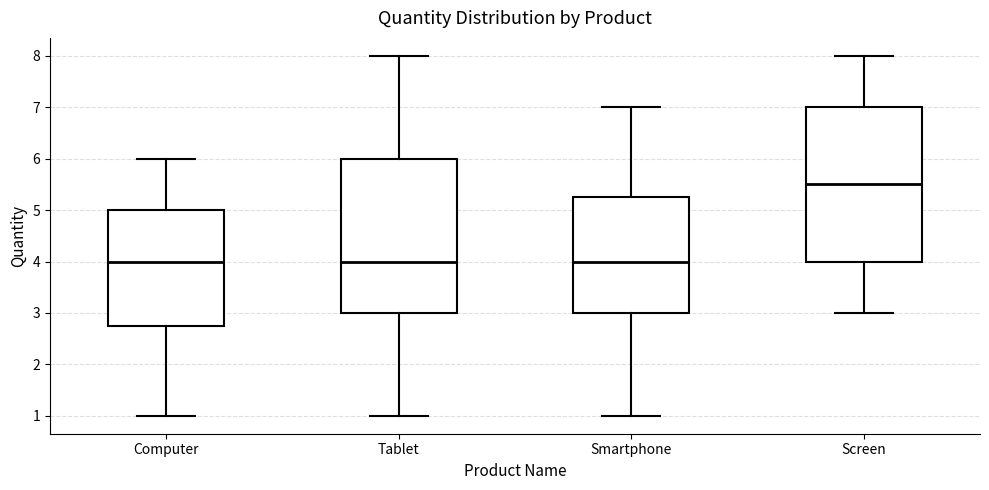

Reading left to right, transcribe this box plot: for each box, give where its median line is, the range the box spans, and where its two whiskers end, as read against the y-axis. The values are not printed on the chart, so give them approximately, as read against the axis.

Computer: median 4.0, box 2.8 to 5.0, whiskers 1.0 to 6.0
Tablet: median 4.0, box 3.0 to 6.0, whiskers 1.0 to 8.0
Smartphone: median 4.0, box 3.0 to 5.3, whiskers 1.0 to 7.0
Screen: median 5.5, box 4.0 to 7.0, whiskers 3.0 to 8.0